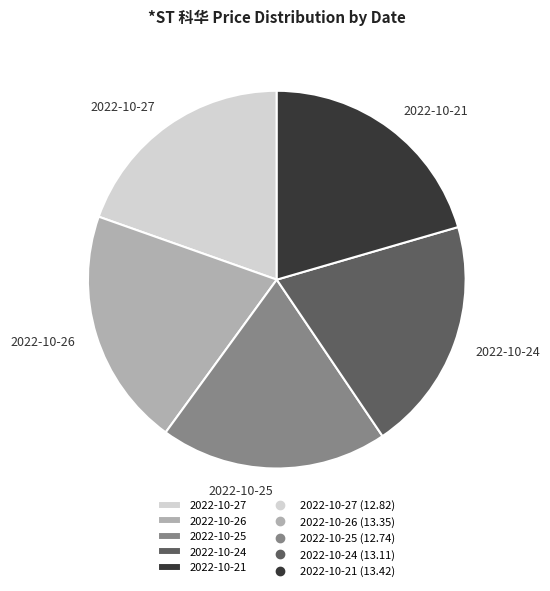

What is the ratio of the value at 2022-10-21 to the value at 2022-10-24?

1.0